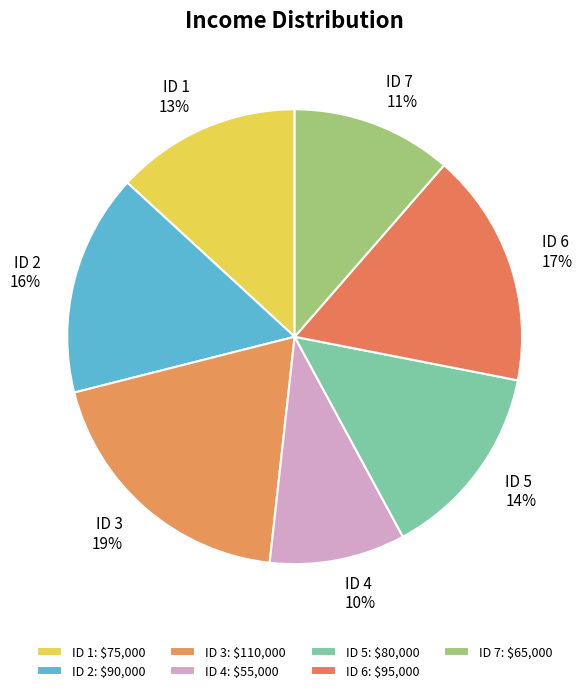

To the nearest percent, what is the combined percentage of ID 6 and ID 3?

36%